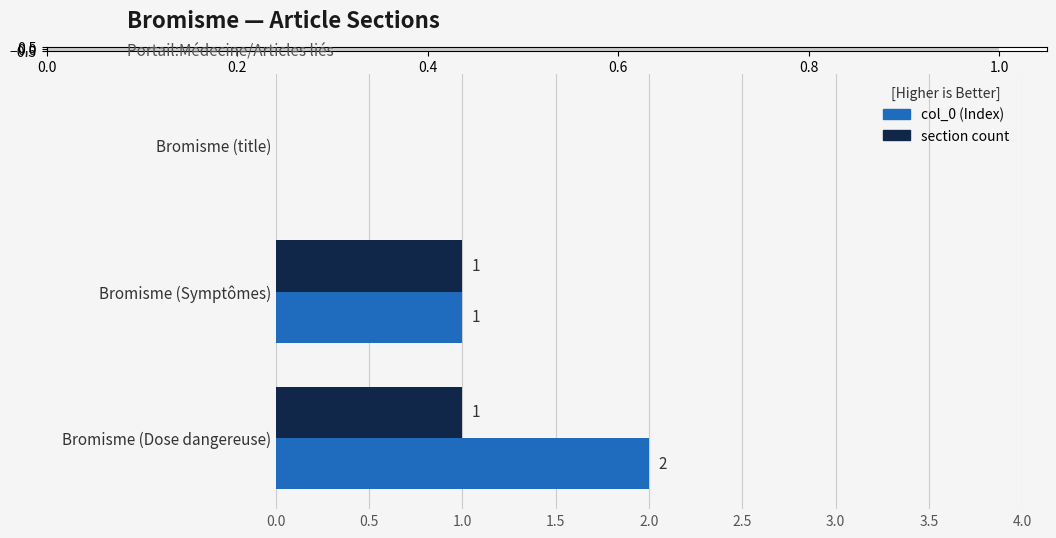

What is the value of the col_0 (Index) bar at the 2nd from the left?

1